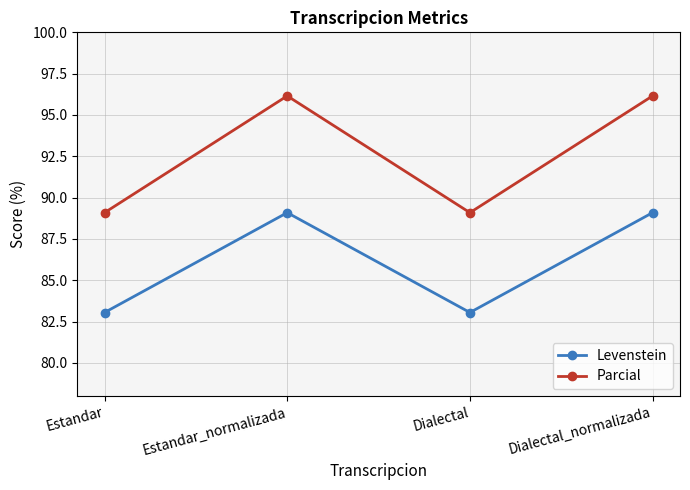

What is the highest value of the Parcial series?

96.2